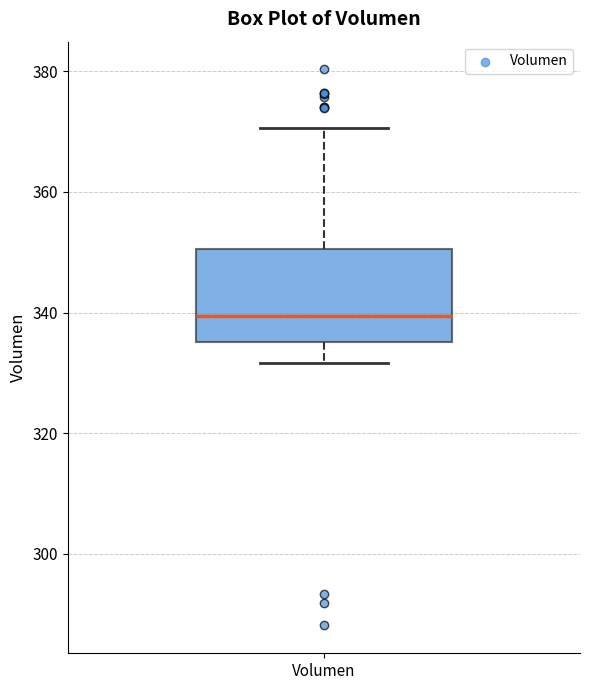

Where does the upper whisker of the box for Volumen end on the y-axis? The values are not printed on the chart, so give them approximately, as read against the axis.

370